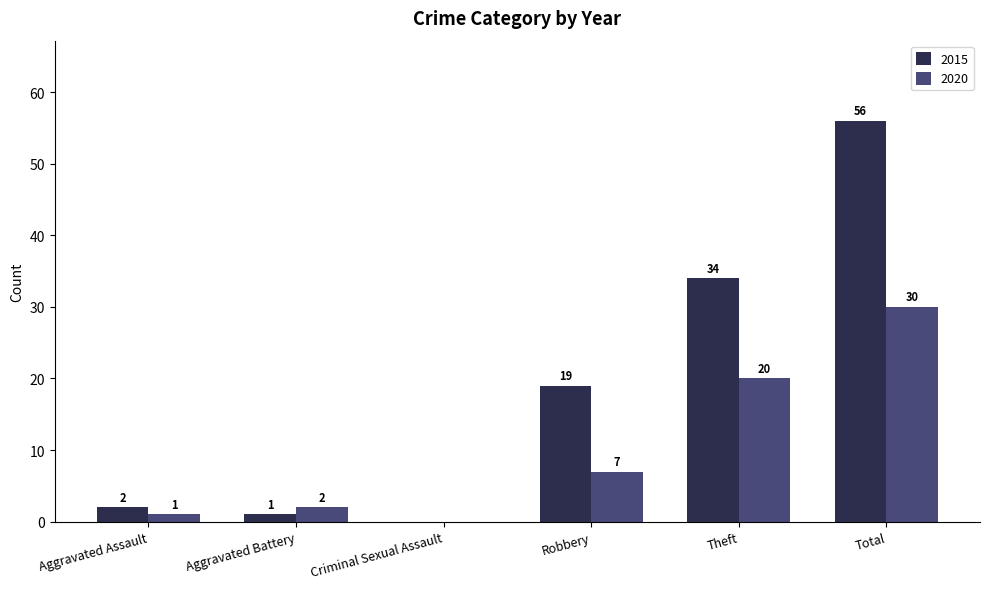

At which label does 2015 reach its peak?

Total